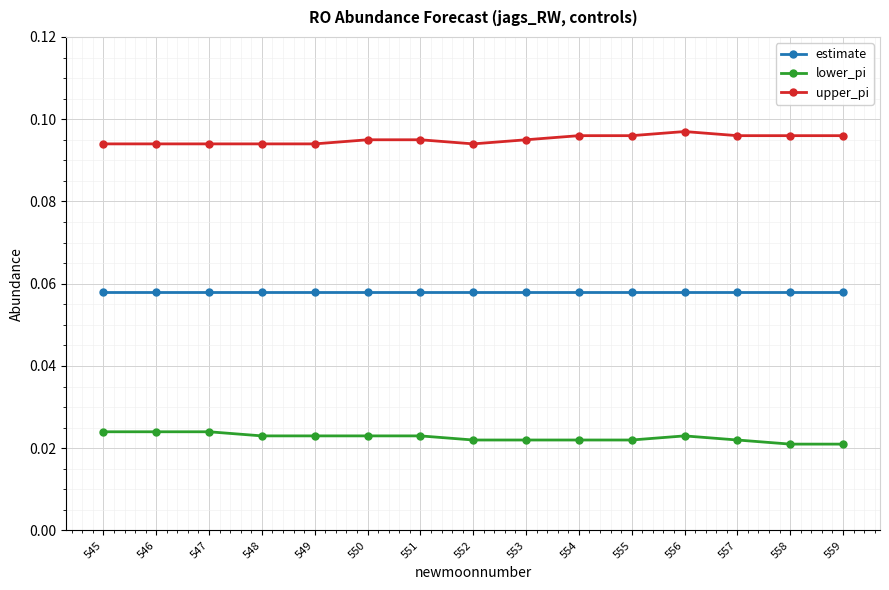

Which category has the highest value in the upper_pi series?

556